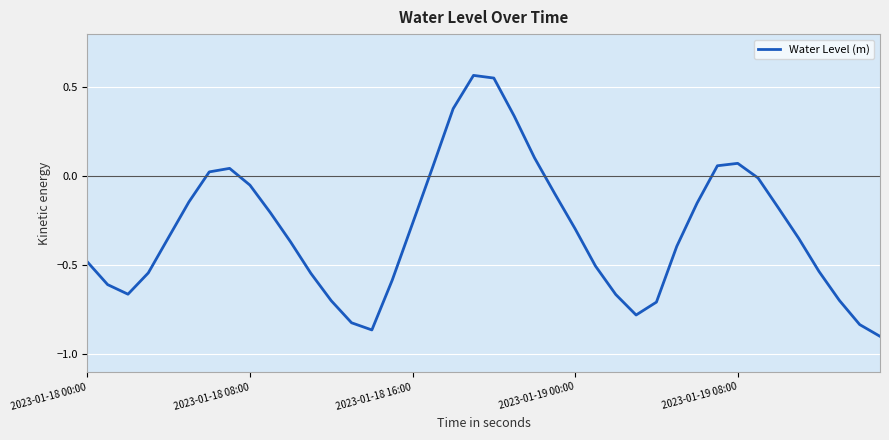

Is this an area chart (filled region under the line)?

No